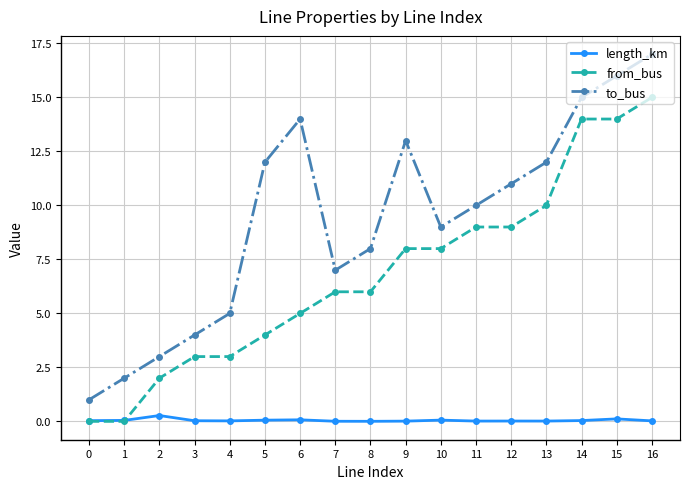

Which series has the largest range (max minus min)?

to_bus